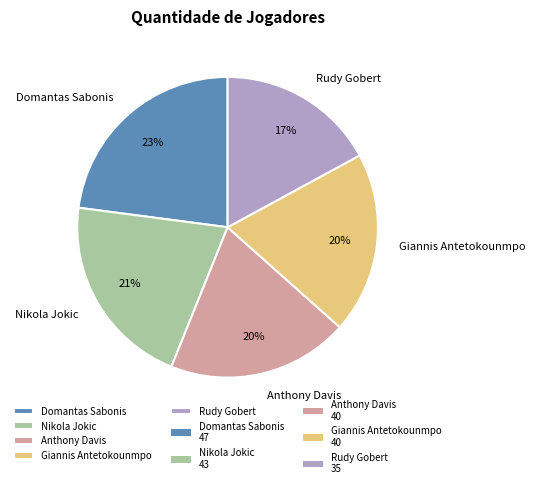

Combined, do Anthony Davis and Rudy Gobert account for over 50%?

No